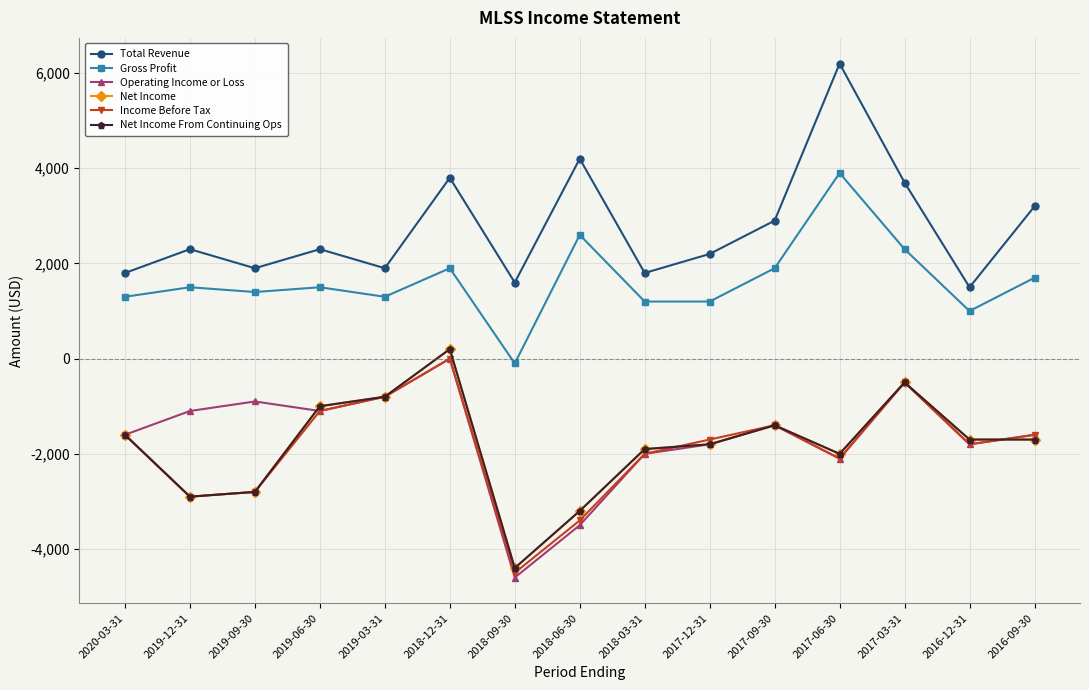

Rank the series by their maximum value, from highest to lowest.

Total Revenue, Gross Profit, Net Income, Net Income From Continuing Ops, Operating Income or Loss, Income Before Tax